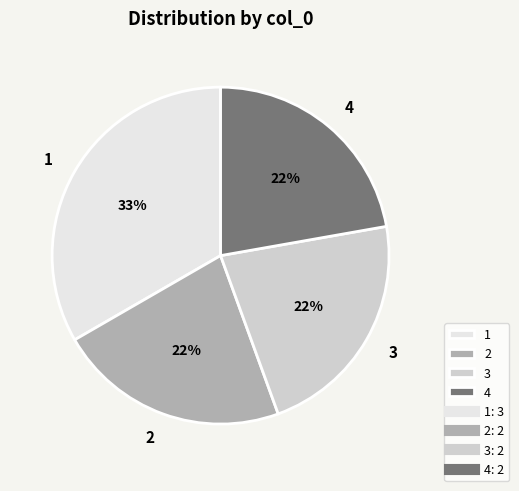

Is it true that 1 is 33% of the pie?

True